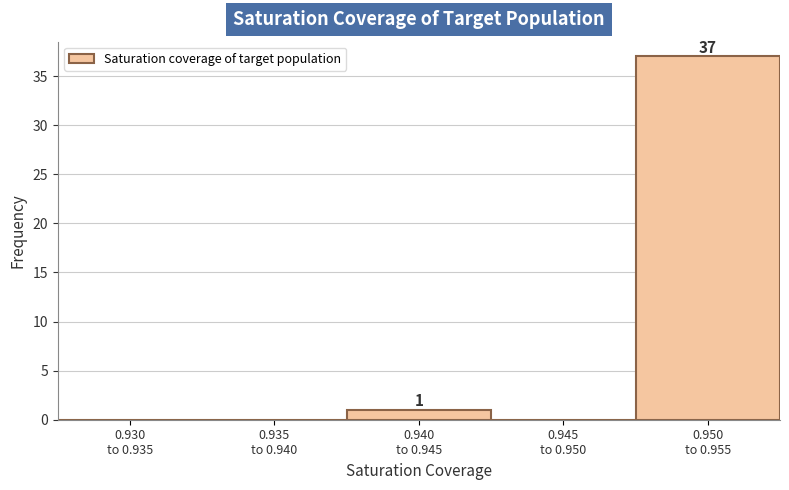

What is the maximum value shown in the chart?

37